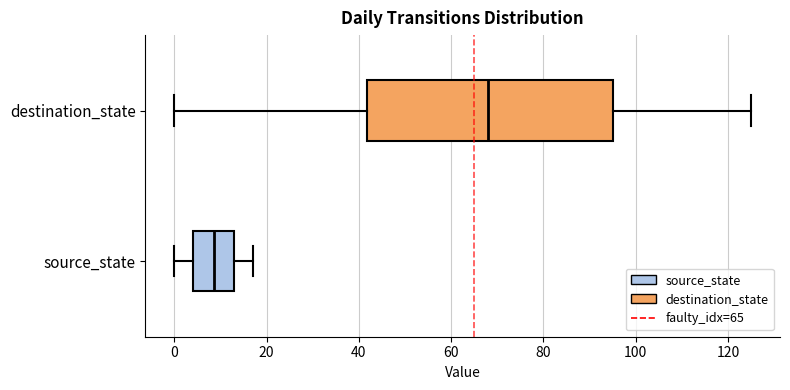

Comparing the boxes themselves (not the whiskers), which one is the widest?

destination_state